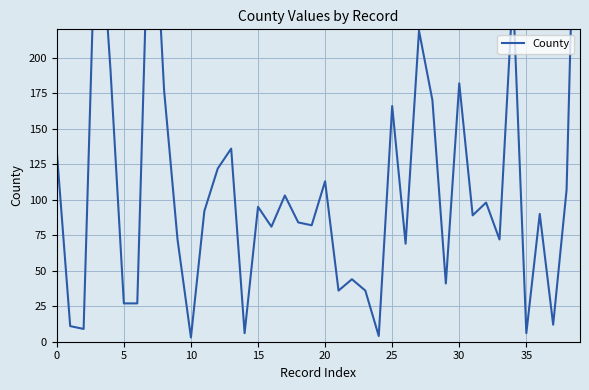

Does the chart have visible grid lines?

Yes